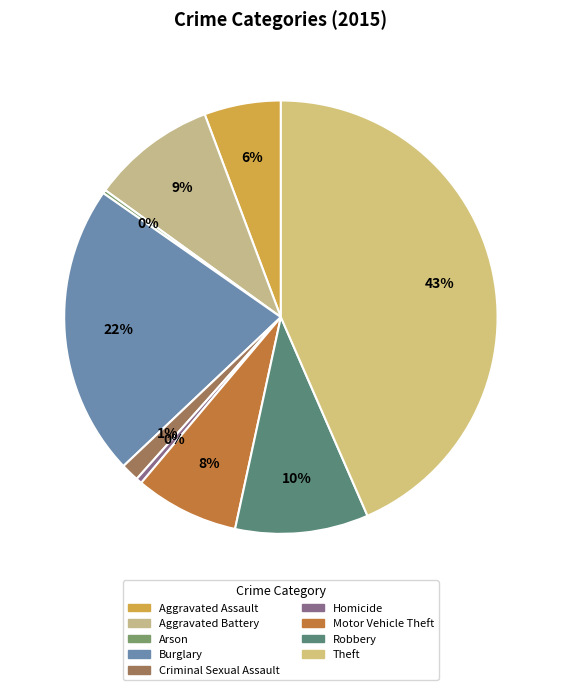

Is there a majority slice in this chart?

No